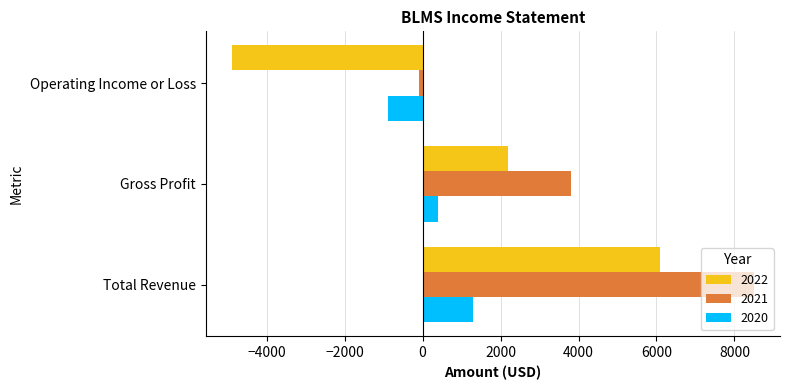

Rank the categories by 2020 value from highest to lowest.

Total Revenue, Gross Profit, Operating Income or Loss